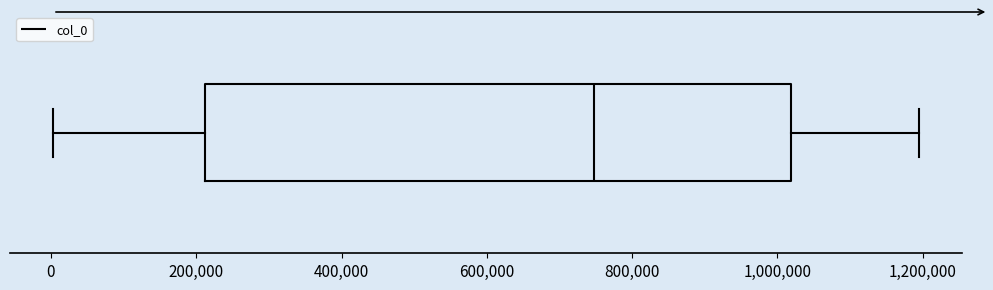

Where is the right edge of the box on the x-axis? The values are not printed on the chart, so give them approximately, as read against the axis.

1020000